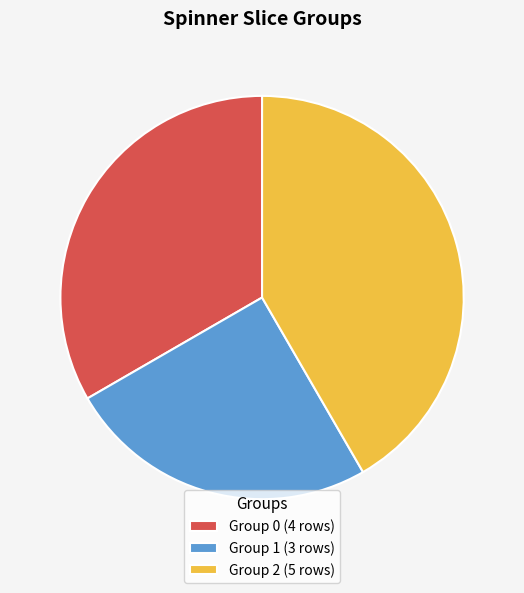

Is there any slice that represents more than half of the pie?

No